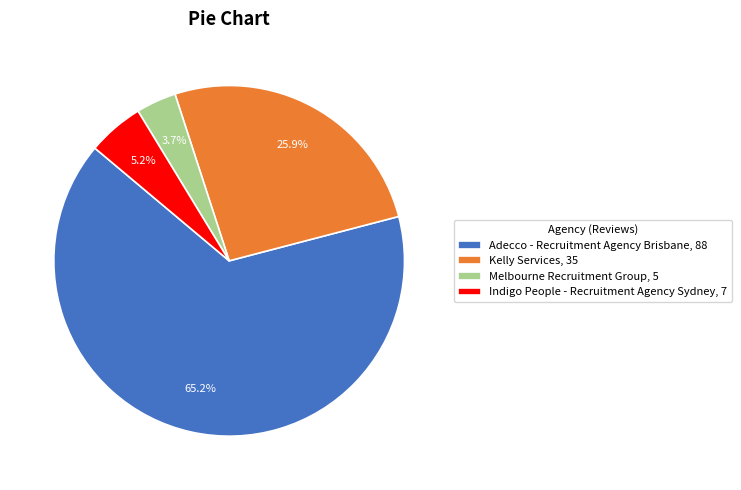

To the nearest percent, what is the combined percentage of Melbourne Recruitment Group and Kelly Services?

30%